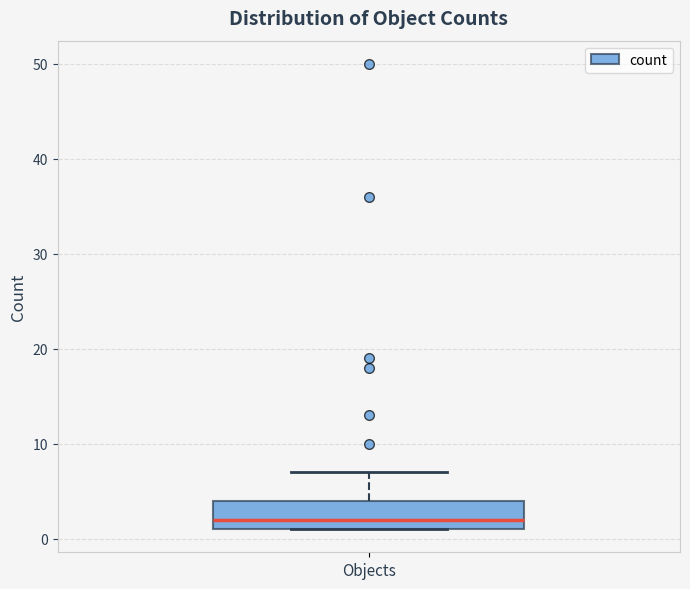

Transcribe this box plot: give where the median line is, the range the box spans, and where the two whiskers end, as read against the y-axis. The values are not printed on the chart, so give them approximately, as read against the axis.

median 2, box 1 to 4, whiskers 1 to 7